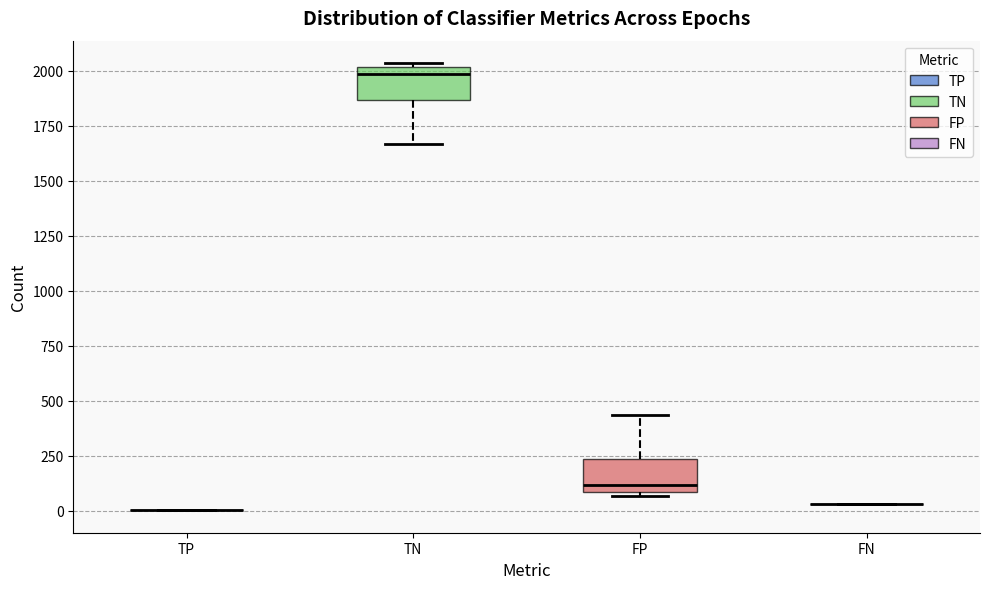

Reading left to right, read every box against the y-axis: the position of its median line, the range the box covers, and the ends of its whiskers. The values are not printed on the chart, so give them approximately, as read against the axis.

TP: box collapsed to a line at 0, whiskers 0 to 0
TN: median 2000 (just below the box's upper edge), box 1850 to 2000, whiskers 1650 to 2050
FP: median 100 (just above the box's lower edge), box 100 to 250, whiskers 50 to 450
FN: box collapsed to a line at 50, whiskers 50 to 50